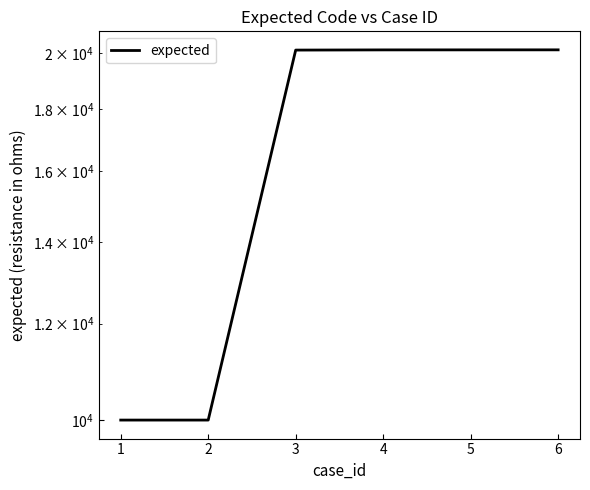

What is the sum of all values?

100462